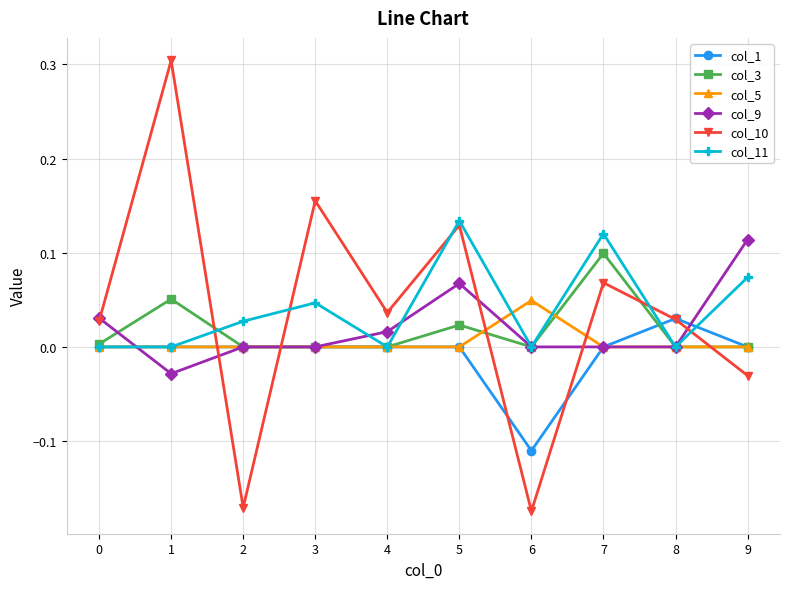

The value of col_10 at 6 is -0.3. True or false?

False